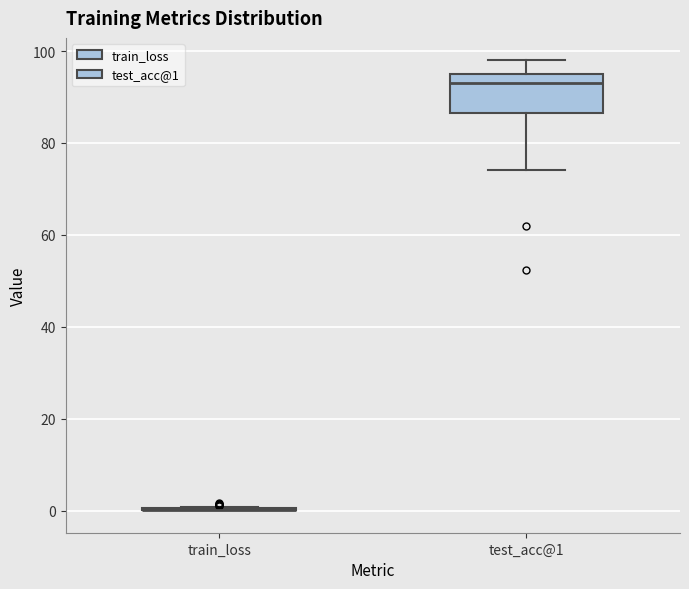

Reading left to right, read every box against the y-axis: the position of its median line, the range the box covers, and the ends of its whiskers. The values are not printed on the chart, so give them approximately, as read against the axis.

train_loss: box collapsed to a line at 0, whiskers 0 to 0
test_acc@1: median 92, box 86 to 96, whiskers 74 to 98